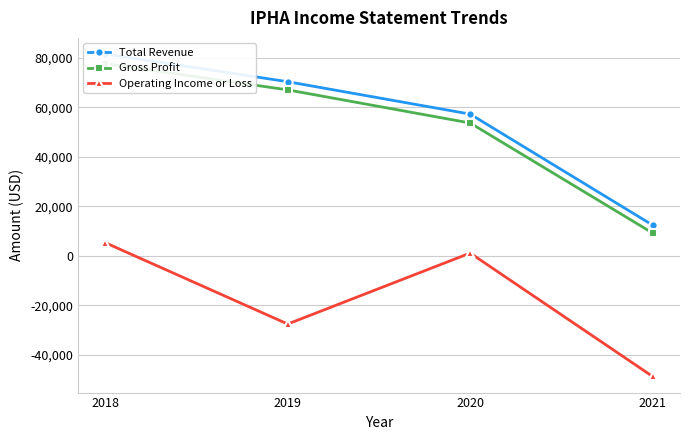

What is the difference between the maximum and second lowest values in the Gross Profit series?

24000